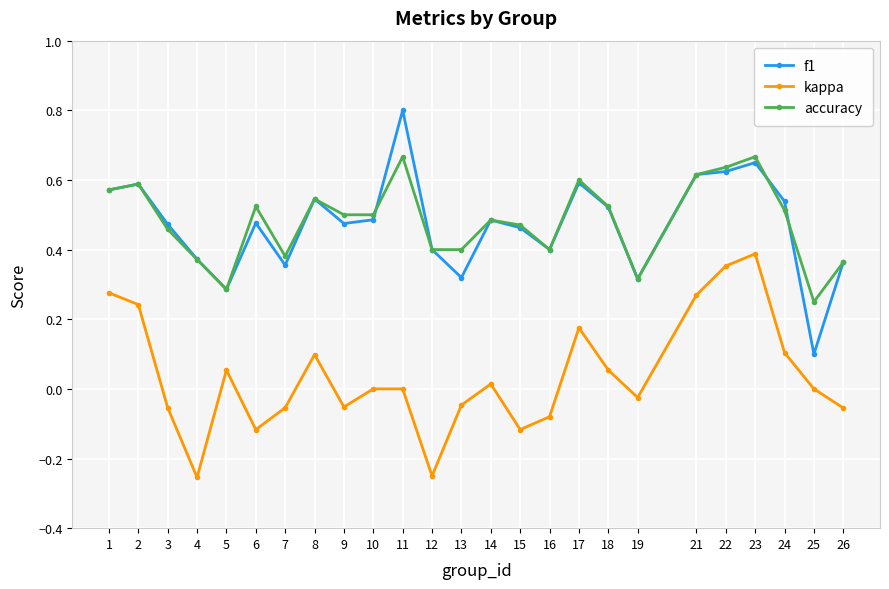

At which category does the chart reach its peak across all series?

11